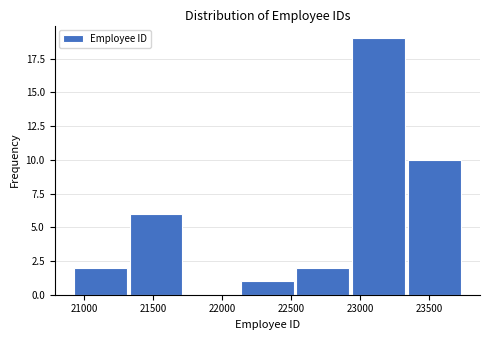

How tall is the bar that spans 22150 to 22550 on the x-axis? Neither the bar edges nor the heights are printed on the chart, so give them approximately, as read against the axes.

1